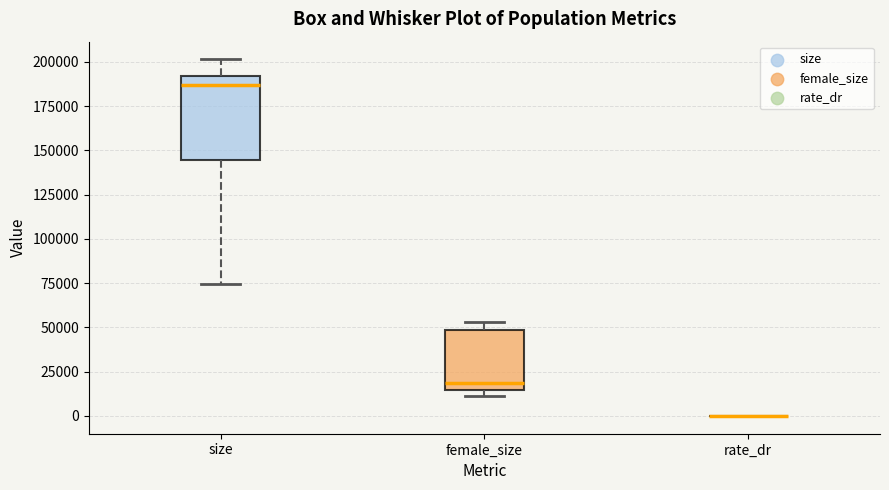

Reading left to right, transcribe this box plot: for each box, give where its median line is, the range the box spans, and where its two whiskers end, as read against the y-axis. The values are not printed on the chart, so give them approximately, as read against the axis.

size: median 185000, box 145000 to 190000, whiskers 75000 to 200000
female_size: median 20000, box 15000 to 50000, whiskers 10000 to 55000
rate_dr: box collapsed to a line at 0, whiskers 0 to 0